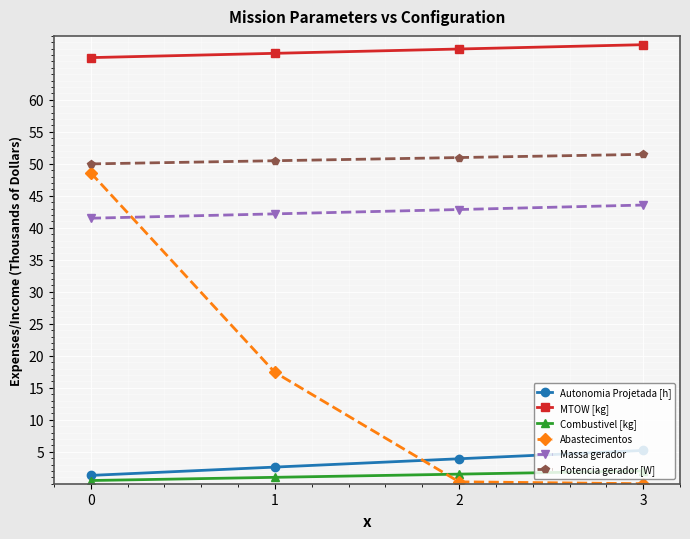

True or false: Combustivel [kg] and Autonomia Projetada [h] intersect in this chart.

False